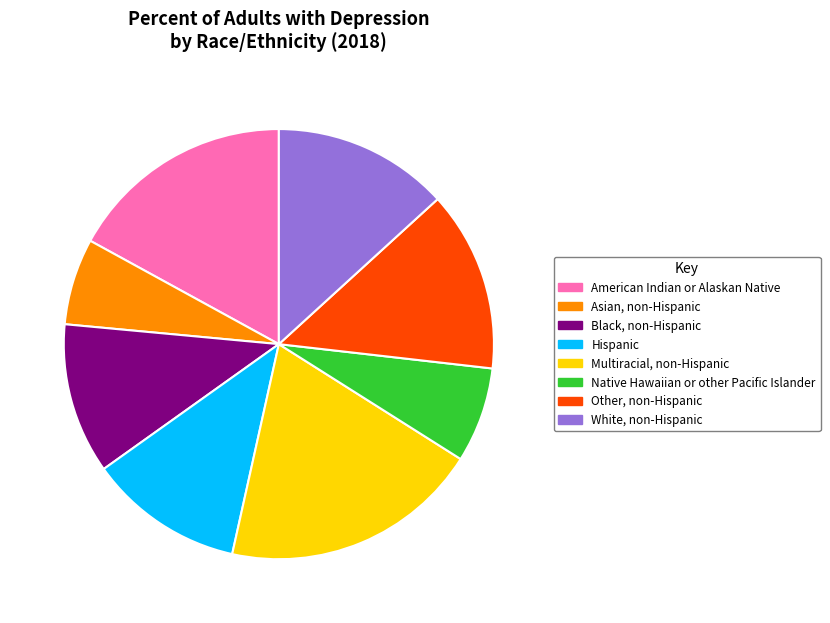

Do Other, non-Hispanic and Multiracial, non-Hispanic together represent more than half of the pie?

No